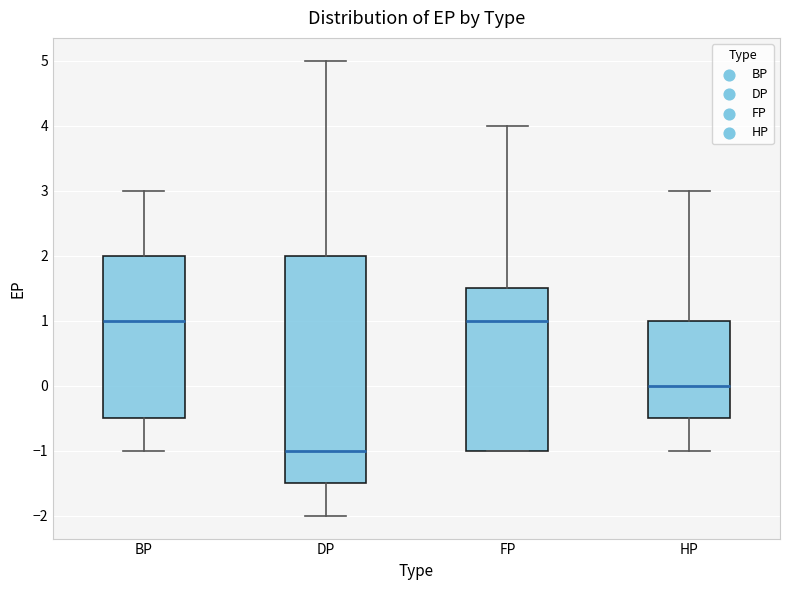

Where is the upper edge of the box for DP on the y-axis? The values are not printed on the chart, so give them approximately, as read against the axis.

2.0